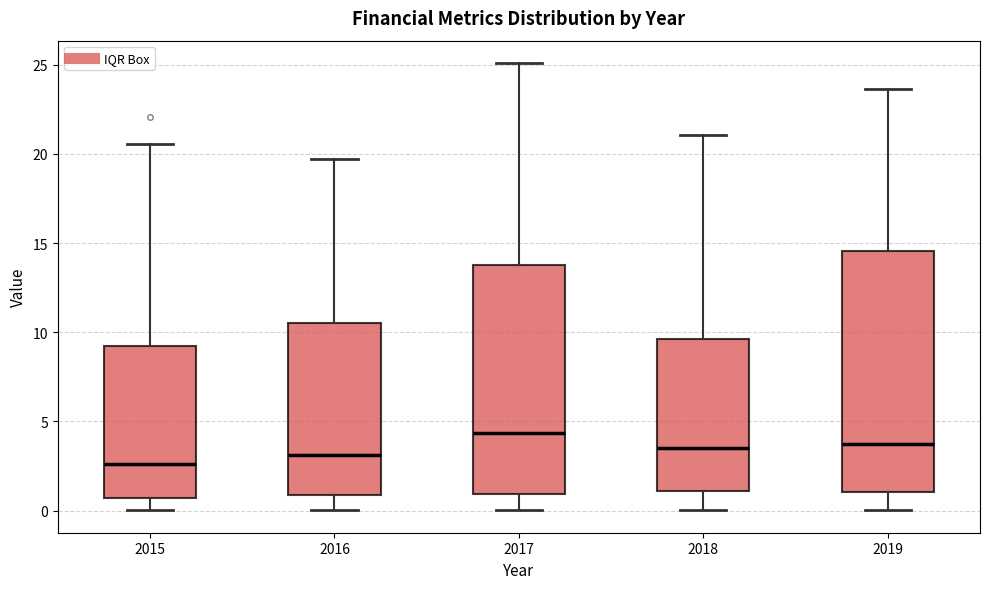

Reading left to right, transcribe this box plot: for each box, give where its median line is, the range the box spans, and where its two whiskers end, as read against the y-axis. The values are not printed on the chart, so give them approximately, as read against the axis.

2015: median 2.5, box 0.5 to 9.0, whiskers 0.0 to 20.5
2016: median 3.0, box 1.0 to 10.5, whiskers 0.0 to 19.5
2017: median 4.5, box 1.0 to 14.0, whiskers 0.0 to 25.0
2018: median 3.5, box 1.0 to 9.5, whiskers 0.0 to 21.0
2019: median 3.5, box 1.0 to 14.5, whiskers 0.0 to 23.5